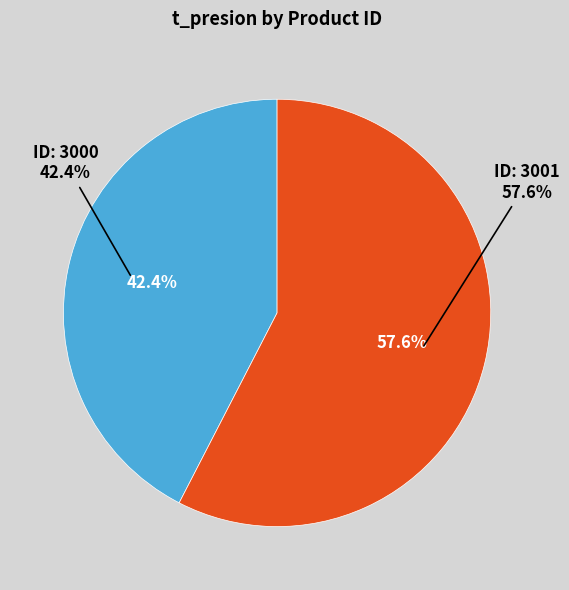

What percentage is the 3001 slice, to the nearest percent?

58%